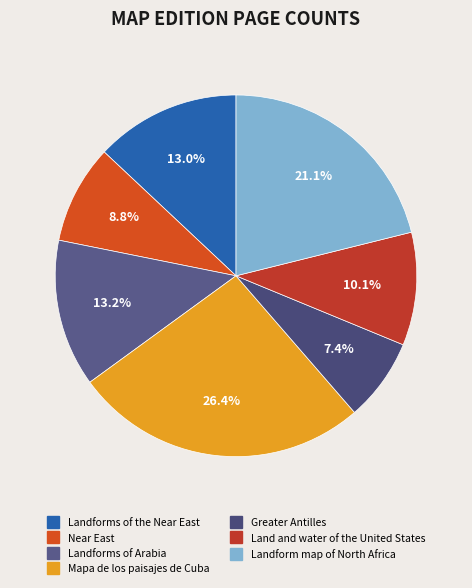

How many segments does this pie chart have?

7